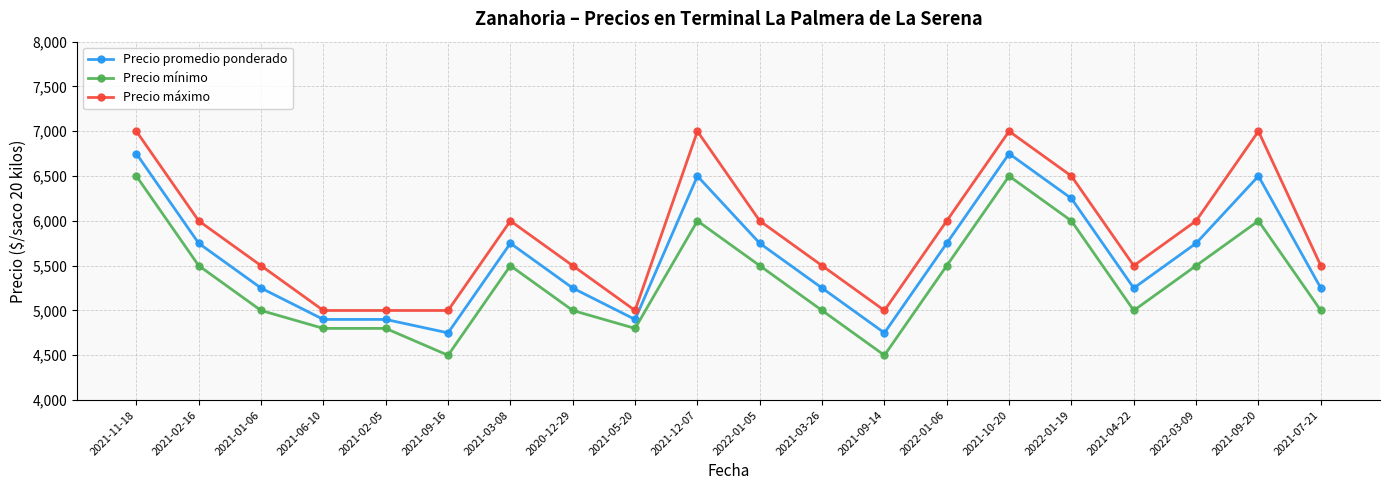

What is the difference between the second highest and second lowest values in the Precio promedio ponderado series?

2000